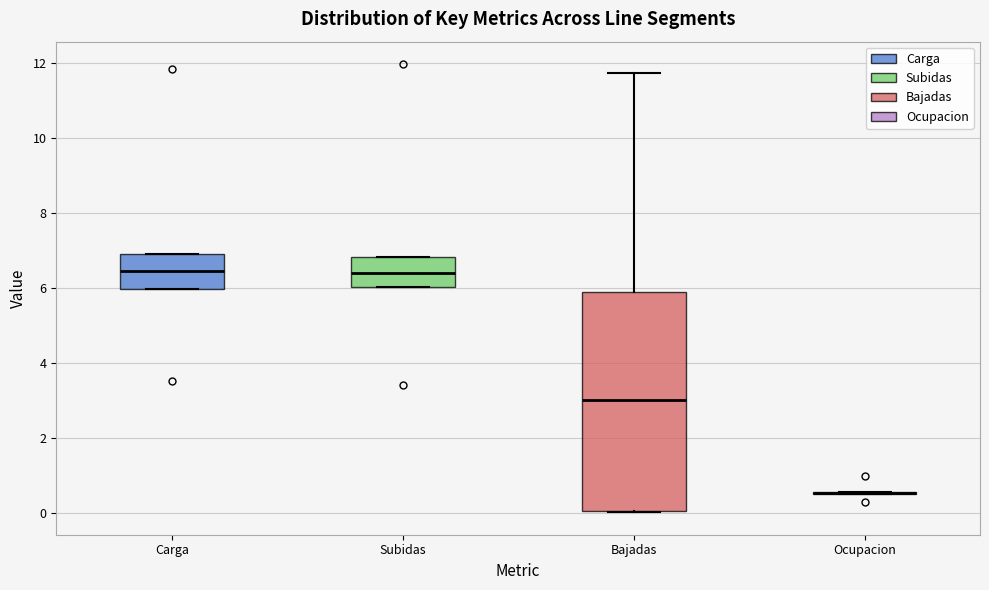

Reading left to right, read every box against the y-axis: the position of its median line, the range the box covers, and the ends of its whiskers. The values are not printed on the chart, so give them approximately, as read against the axis.

Carga: median 6.4, box 6.0 to 7.0, whiskers 6.0 to 7.0
Subidas: median 6.4, box 6.0 to 6.8, whiskers 6.0 to 6.8
Bajadas: median 3.0, box 0.0 to 5.8, whiskers 0.0 to 11.8
Ocupacion: box collapsed to a line at 0.6, whiskers 0.6 to 0.6